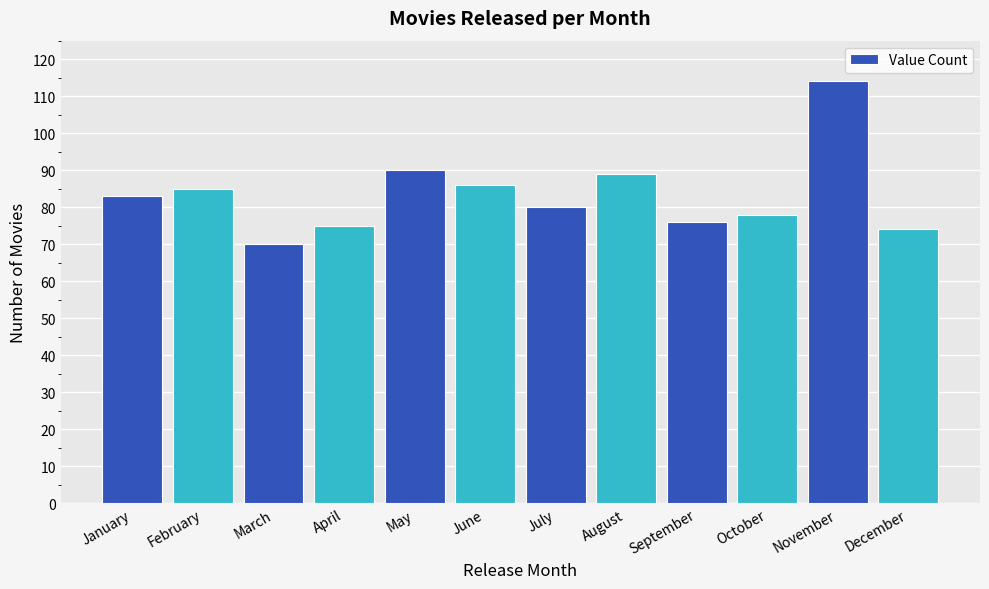

Reading right to left, extract all data points from this chart.

December=74	November=114	October=78	September=76	August=89	July=80	June=86	May=90	April=75	March=70	February=85	January=83